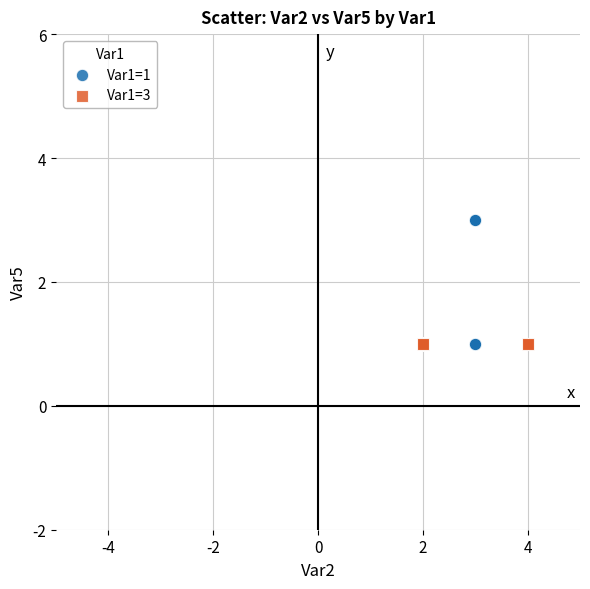

Which series reaches the maximum Y coordinate?

Var1=1